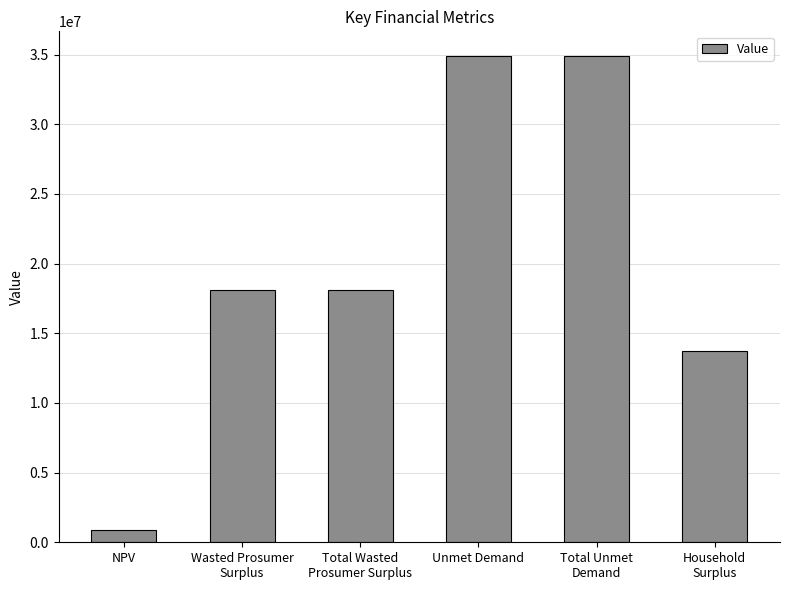

Reading left to right, what are all the values shown in this chart?

869974.4	18095226.6	18095226.6	34922307.3	34922307.3	13705472.6